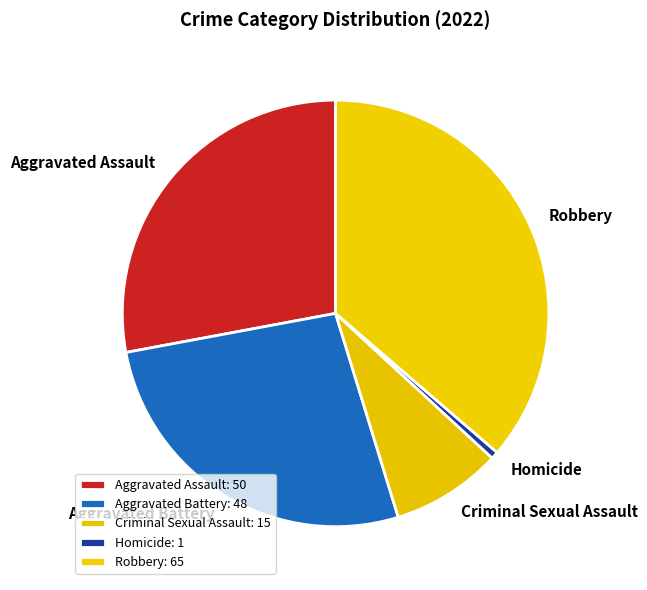

How many slices are in this pie chart?

5